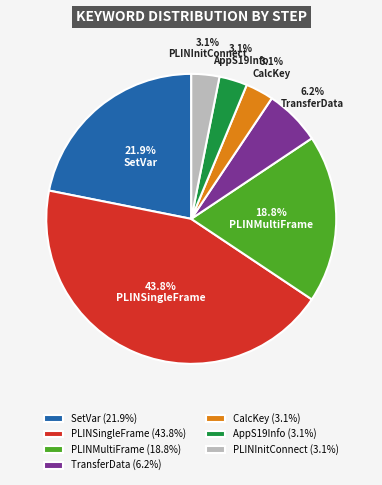

Is there any slice that represents more than half of the pie?

No